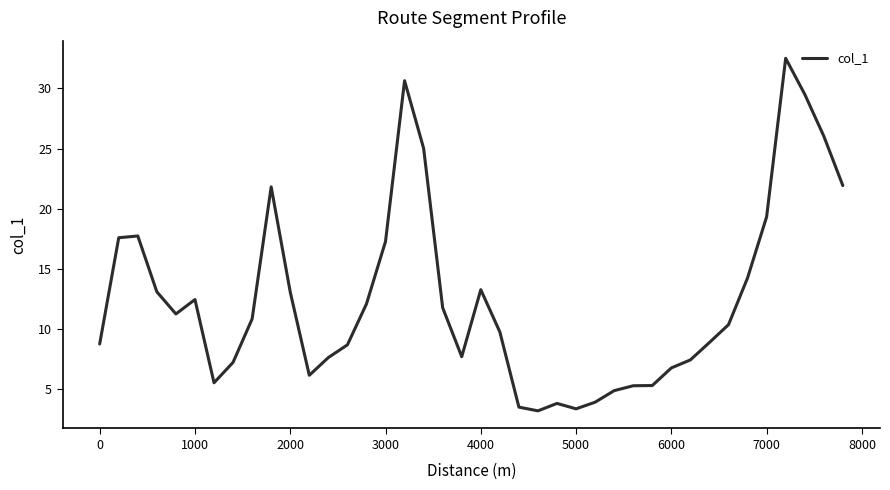

What is the minimum value shown in the chart?

3.2